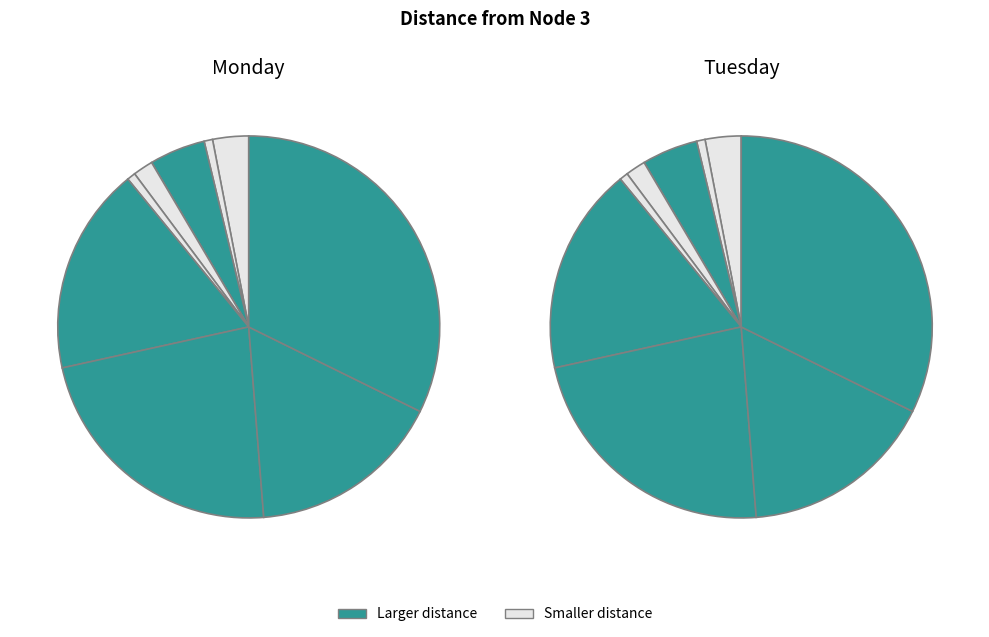

Count the number of slices in the pie.

10